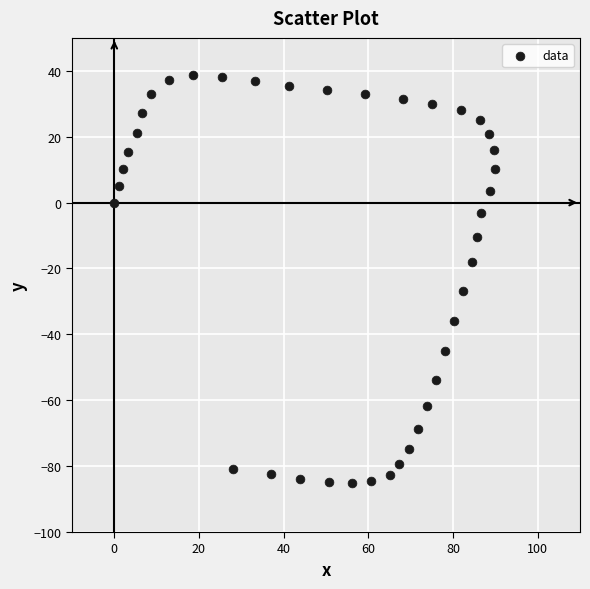

What is the range of X values (max minus min)?

89.9